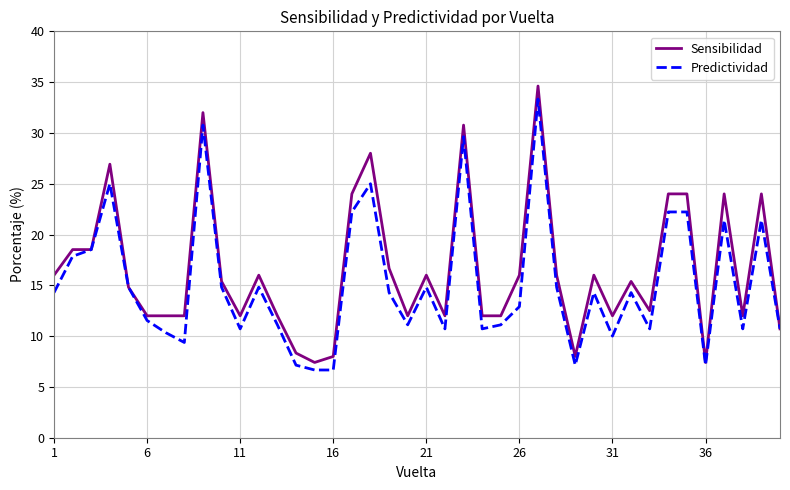

Is this an area chart (filled region under the line)?

No